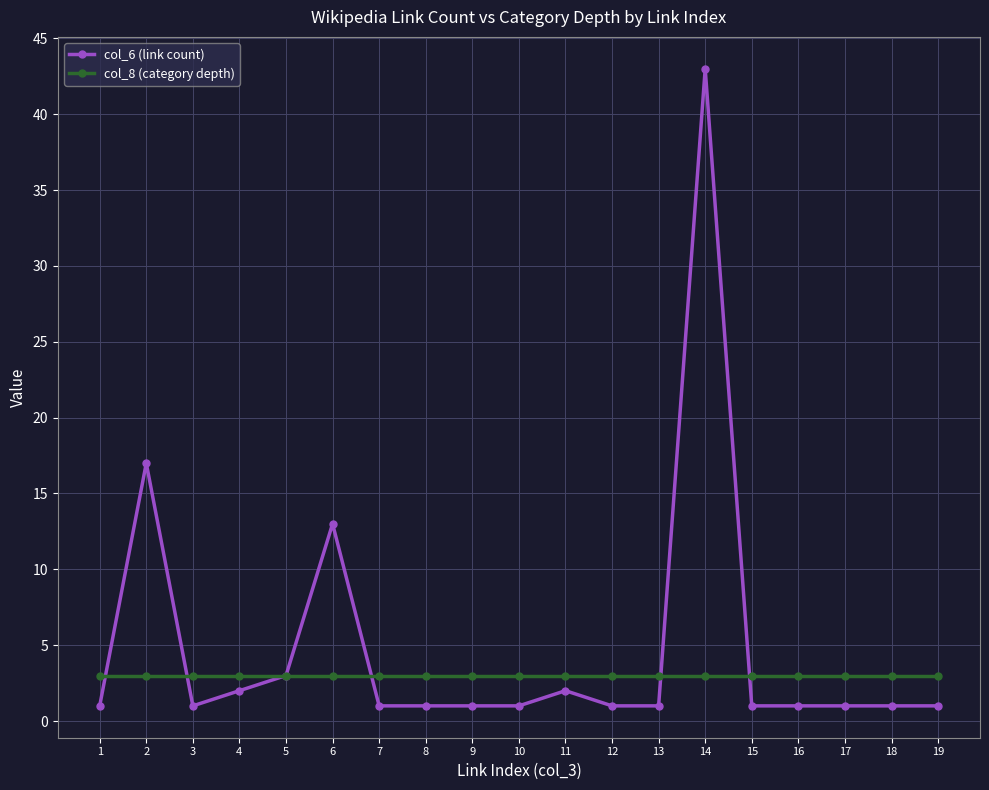

What is the highest value of the col_6 (link count) series?

43